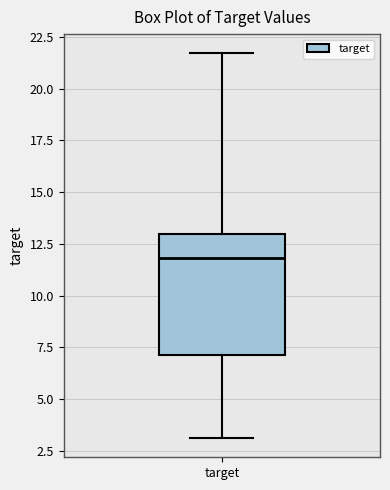

Transcribe this box plot: give where the median line is, the range the box spans, and where the two whiskers end, as read against the y-axis. The values are not printed on the chart, so give them approximately, as read against the axis.

median 12.0, box 7.0 to 13.0, whiskers 3.0 to 21.5